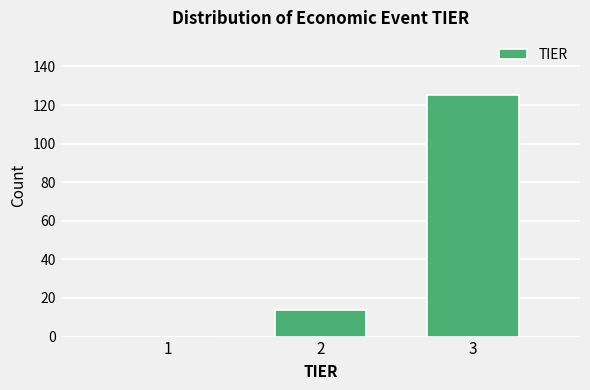

Reading left to right, list all the values displayed in this chart.

1=0	2=14	3=125